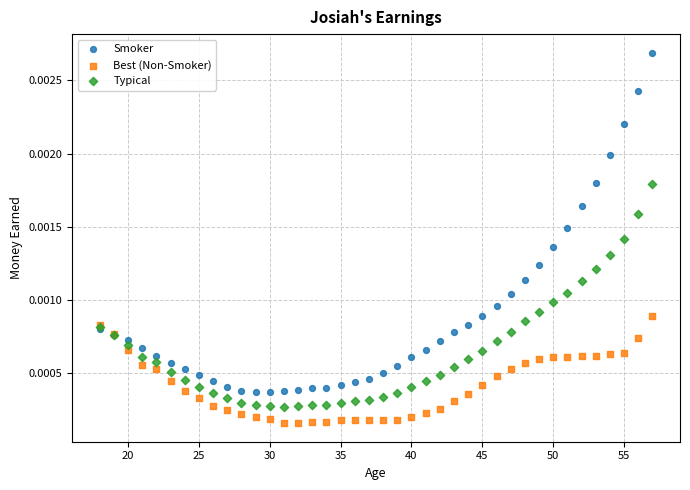

Which series reaches the maximum Y coordinate?

Smoker